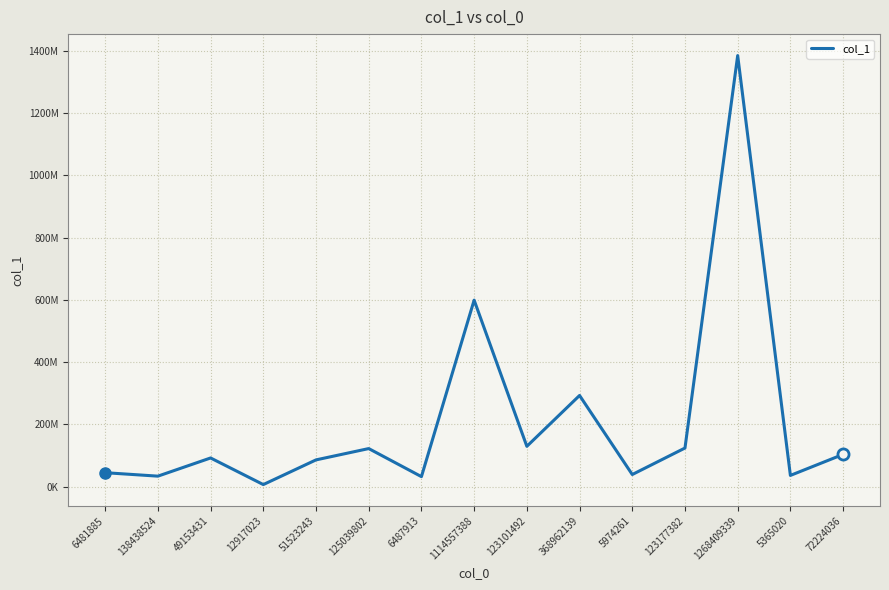

Does the chart have visible grid lines?

Yes